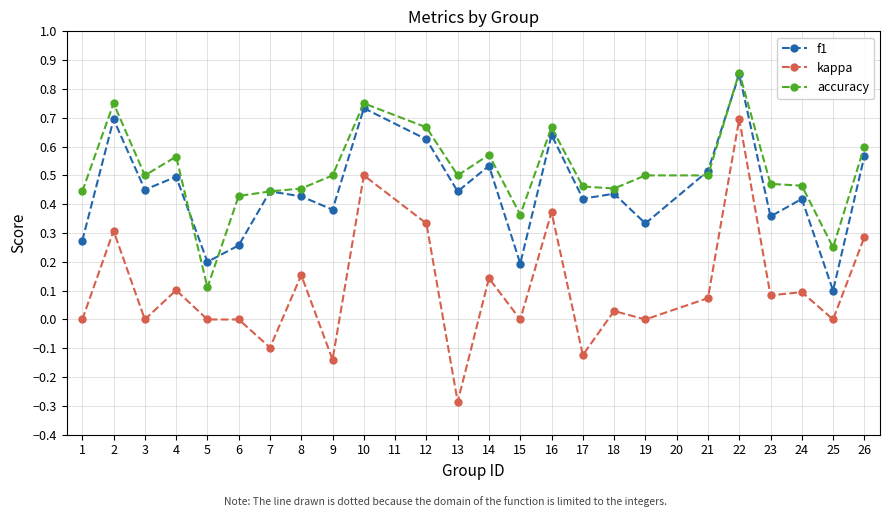

At how many categories does at least one series exceed 0?

24